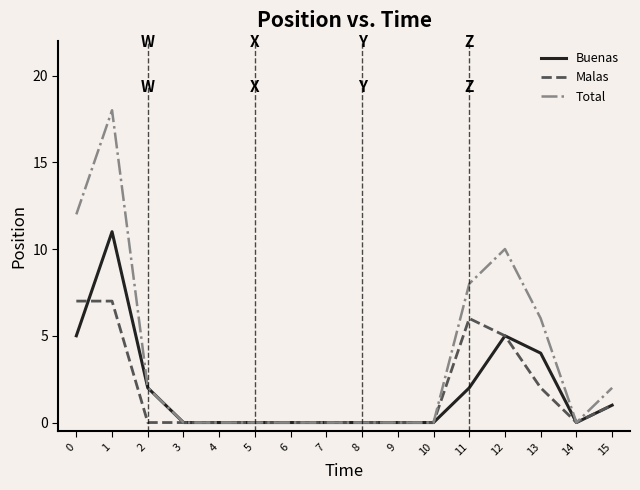

What is the difference between the second highest and second lowest values in the Total series?

12